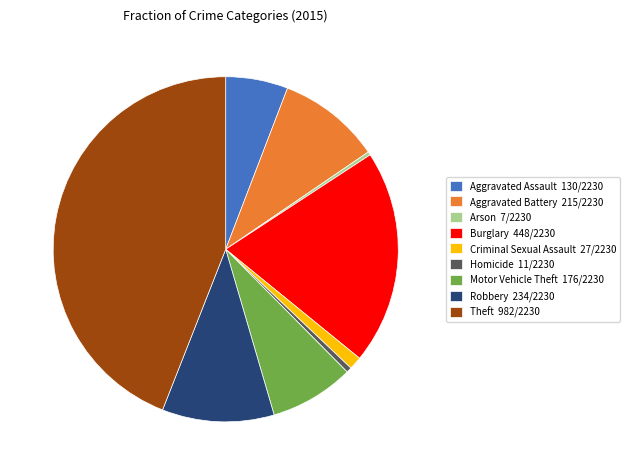

The Homicide 11/2230 slice represents 0% of the pie. True or false?

True